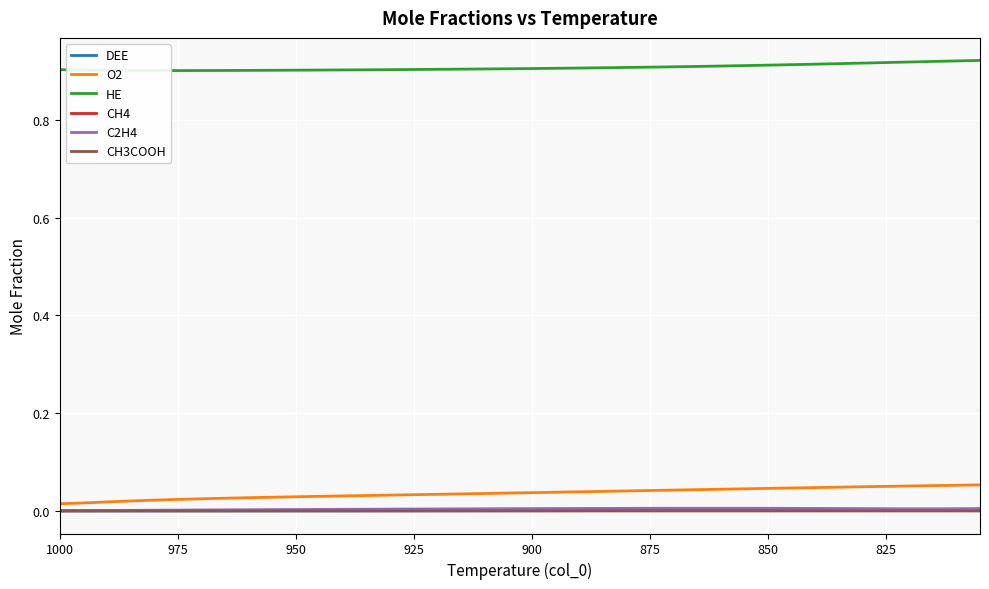

True or false: HE has a value of 0.9 at 825.

True